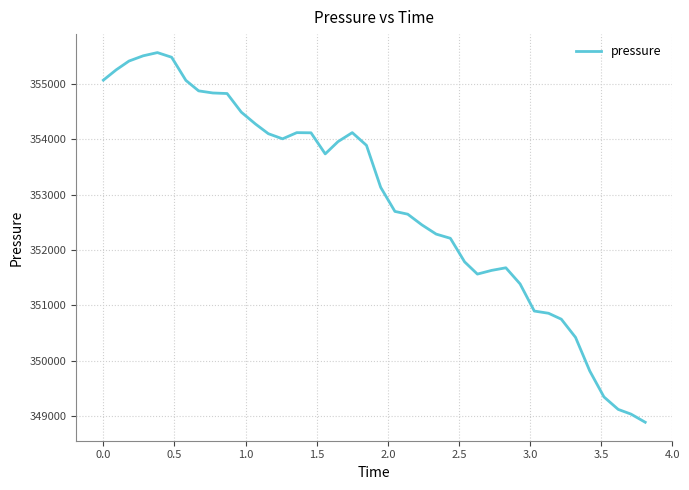

What is the smallest value displayed?

348886